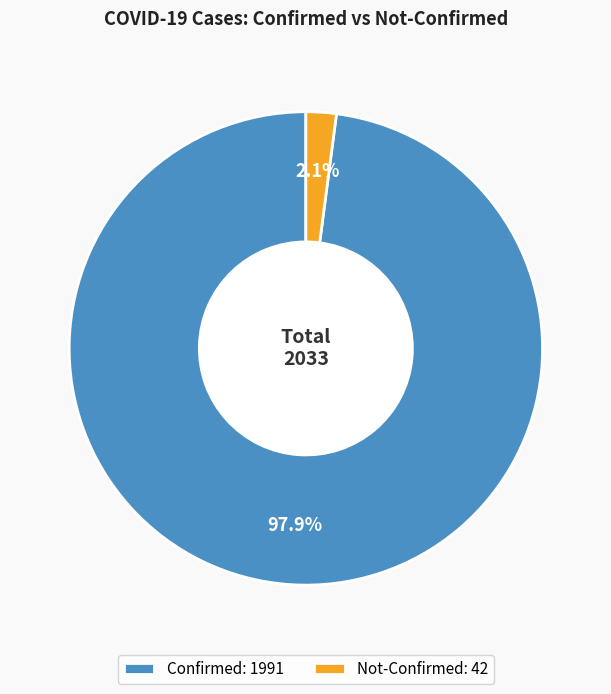

What portion of the pie excludes Confirmed: 1991?

2.1%